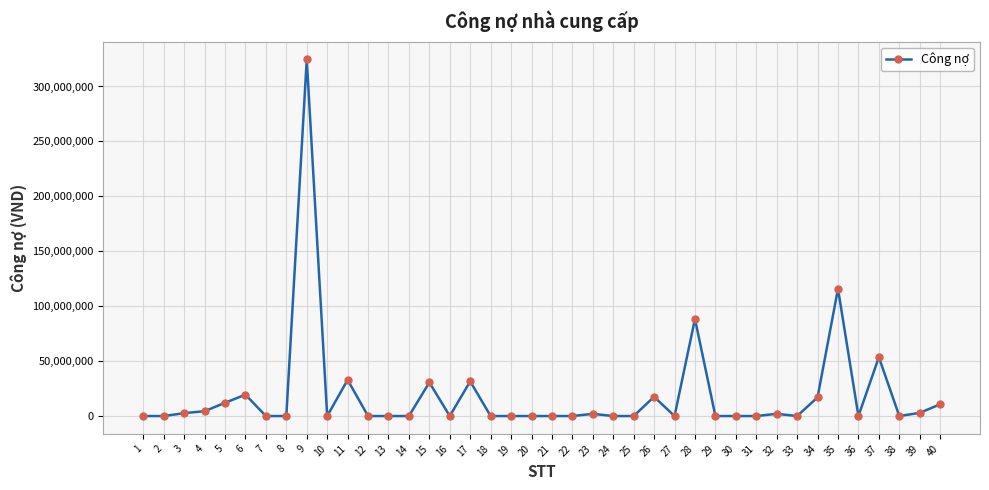

What is the greatest value displayed?

324633550